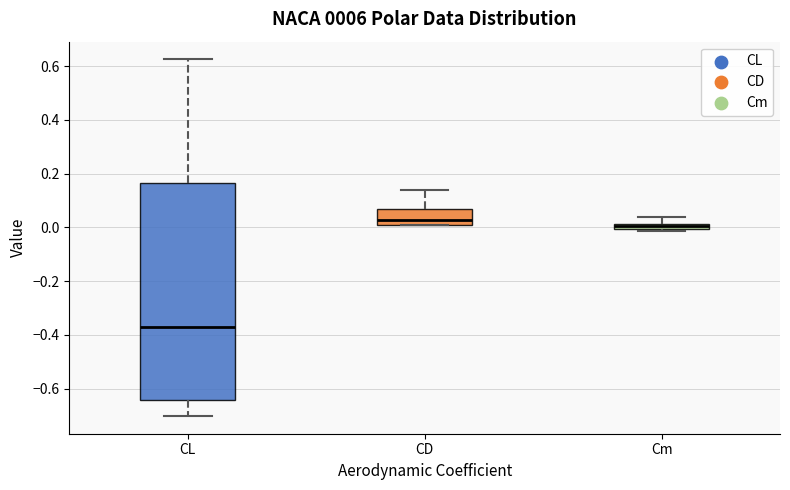

Which box's median line is the highest?

CD